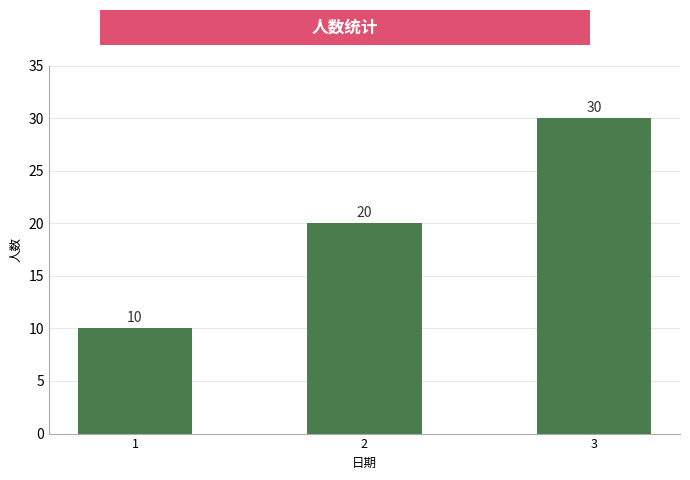

Reading right to left, list all the values displayed in this chart.

3=30	2=20	1=10